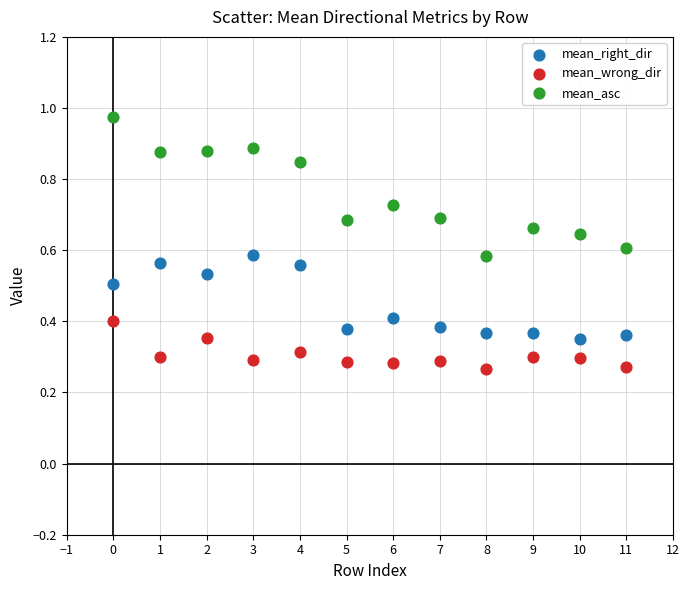

Which series has the largest Y range (max minus min)?

mean_asc